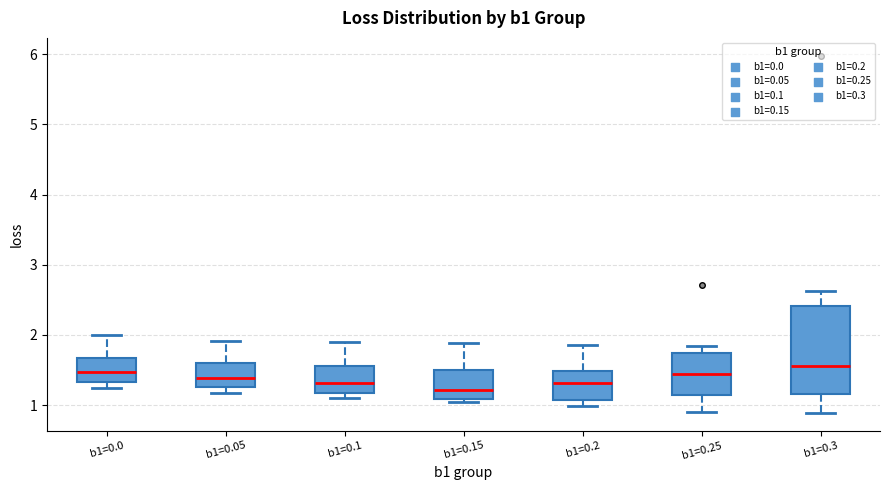

Reading left to right, read every box against the y-axis: the position of its median line, the range the box covers, and the ends of its whiskers. The values are not printed on the chart, so give them approximately, as read against the axis.

b1=0.0: median 1.5, box 1.3 to 1.7, whiskers 1.2 to 2.0
b1=0.05: median 1.4, box 1.3 to 1.6, whiskers 1.2 to 1.9
b1=0.1: median 1.3, box 1.2 to 1.6, whiskers 1.1 to 1.9
b1=0.15: median 1.2, box 1.1 to 1.5, whiskers 1.0 to 1.9
b1=0.2: median 1.3, box 1.1 to 1.5, whiskers 1.0 to 1.9
b1=0.25: median 1.4, box 1.1 to 1.7, whiskers 0.9 to 1.8
b1=0.3: median 1.6, box 1.2 to 2.4, whiskers 0.9 to 2.6